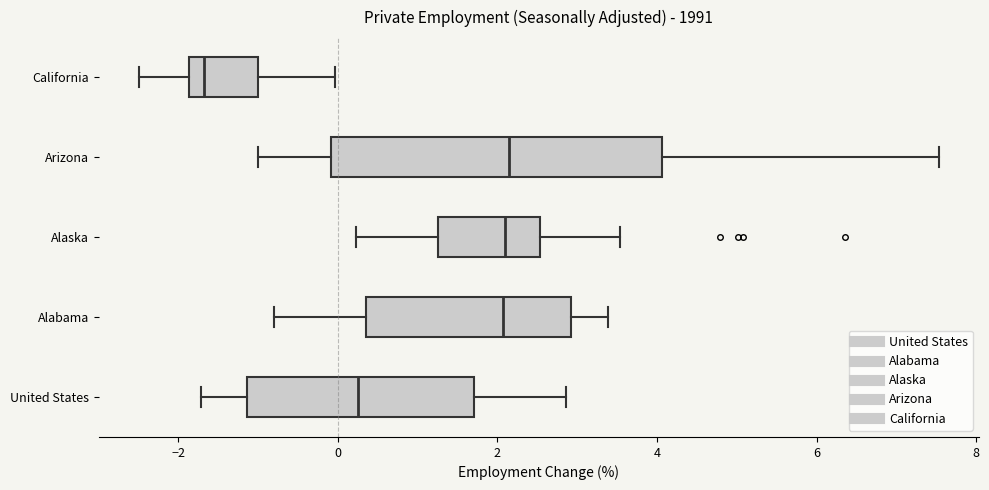

Which box is the widest, from its left edge to its right edge?

Arizona